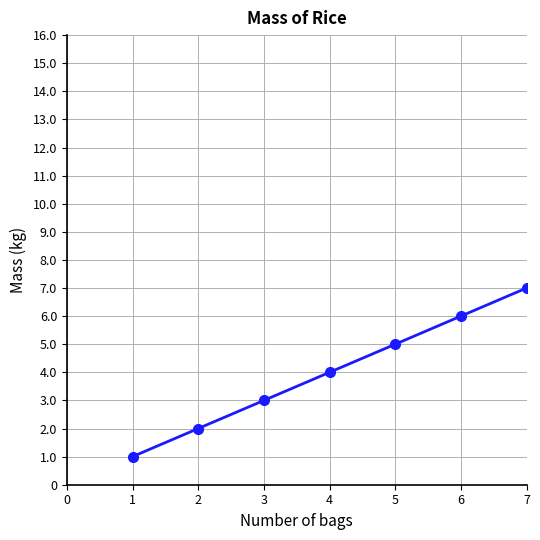

Is this an area chart (filled region under the line)?

No